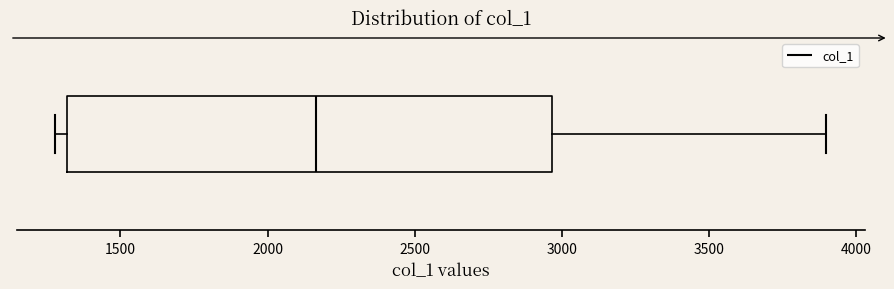

Where is the right edge of the box on the x-axis? The values are not printed on the chart, so give them approximately, as read against the axis.

2950